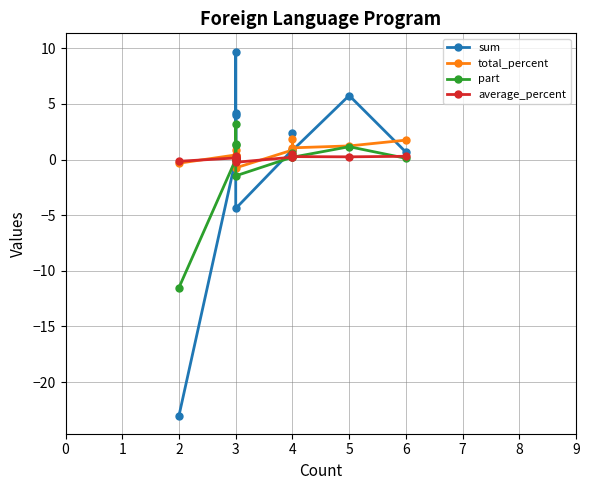

Where does the average_percent series first go above 0?

3